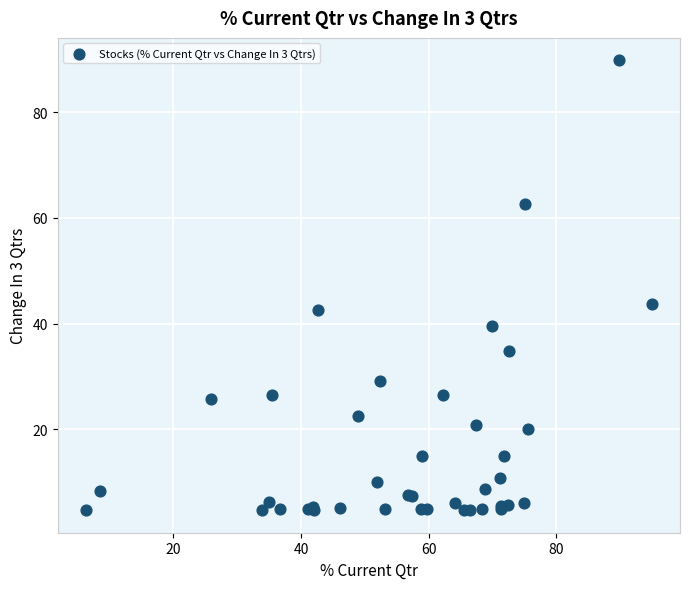

What Y value in the scatter plot is closest to 47?

43.7